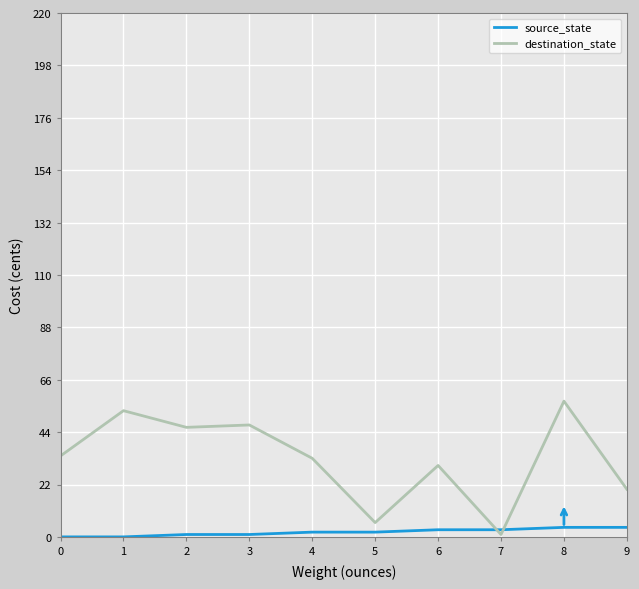

Which series has the largest total across all categories?

destination_state